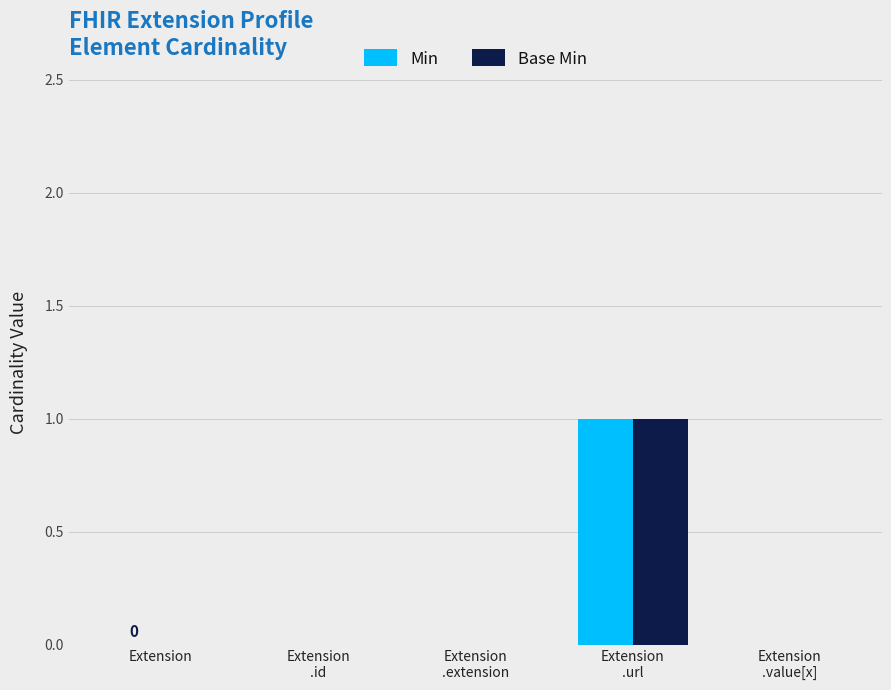

True or false: Base Min has a value of 1 at Extension
.id.

False